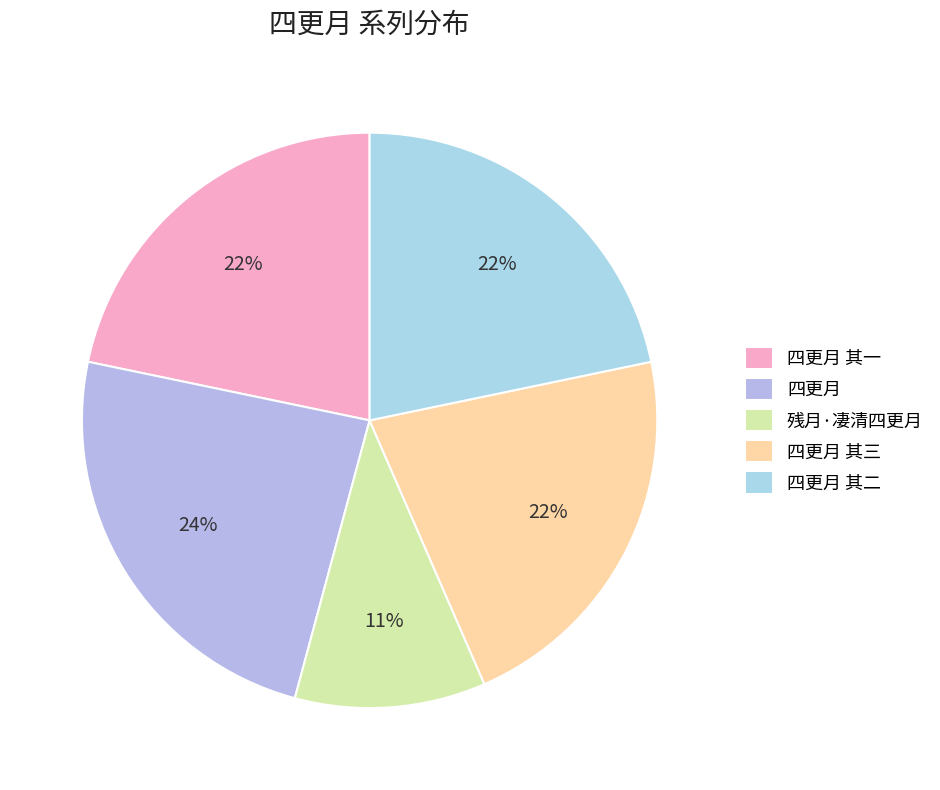

Approximately how many times larger is the value at 四更月 其一 compared to 四更月 其二?

1.0